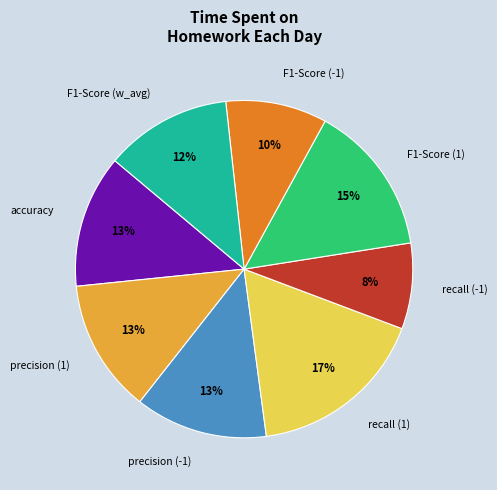

Is it true that recall (1) is 17% of the pie?

True